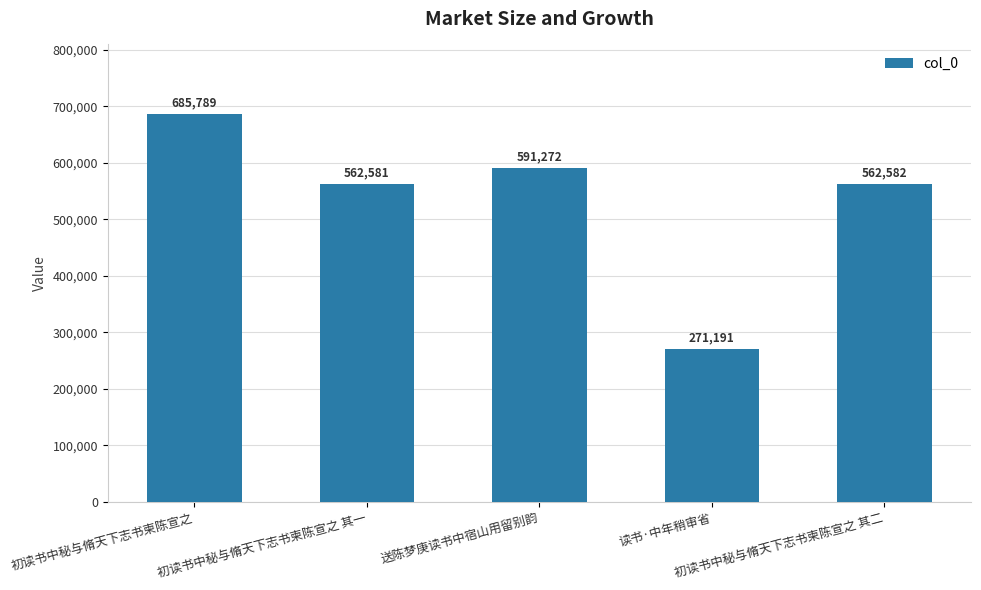

Rank the categories by value from lowest to highest.

读书·中年稍审省, 初读书中秘与脩天下志书柬陈宣之 其一, 初读书中秘与脩天下志书柬陈宣之 其二, 送陈梦庚读书中宿山用留别韵, 初读书中秘与脩天下志书柬陈宣之